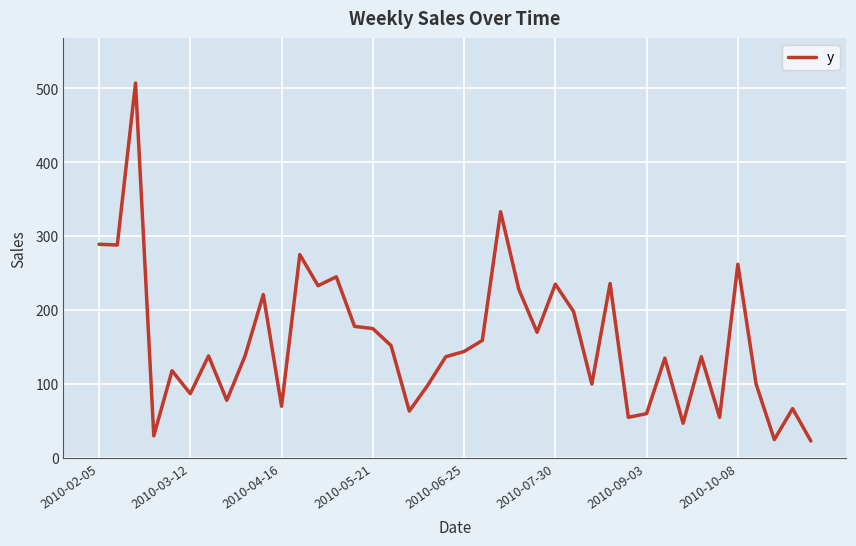

What is the difference between the maximum and minimum values?

484.0